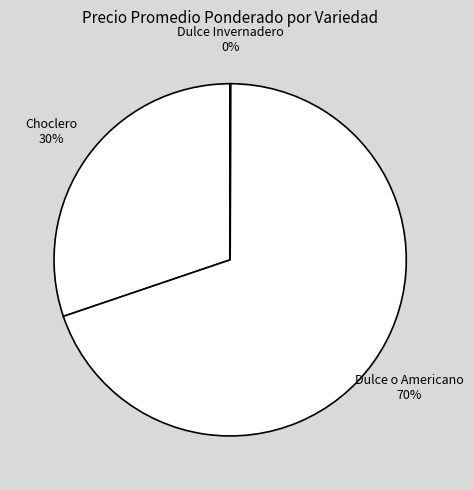

To the nearest percent, what is the combined percentage of Choclero and Dulce o Americano?

100%